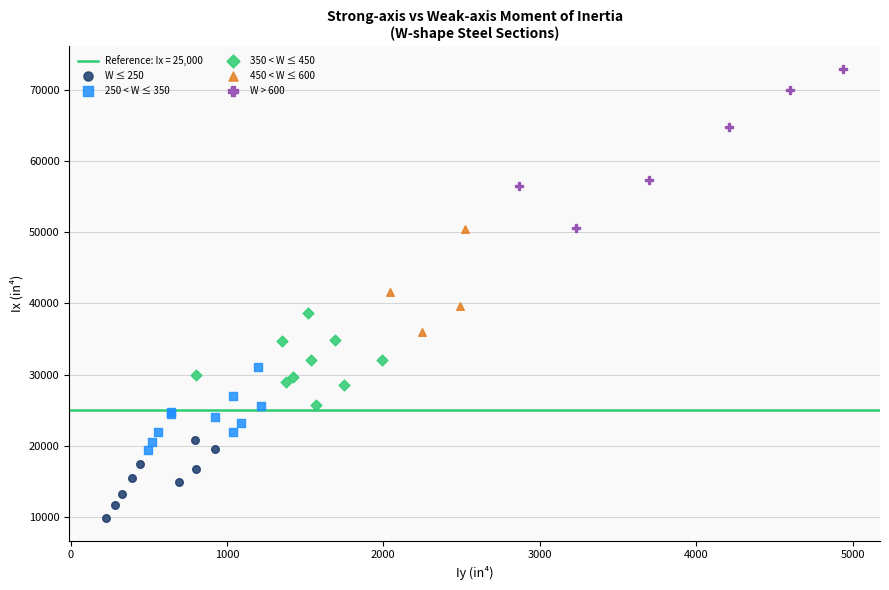

Which series has the widest spread of Y values?

W > 600